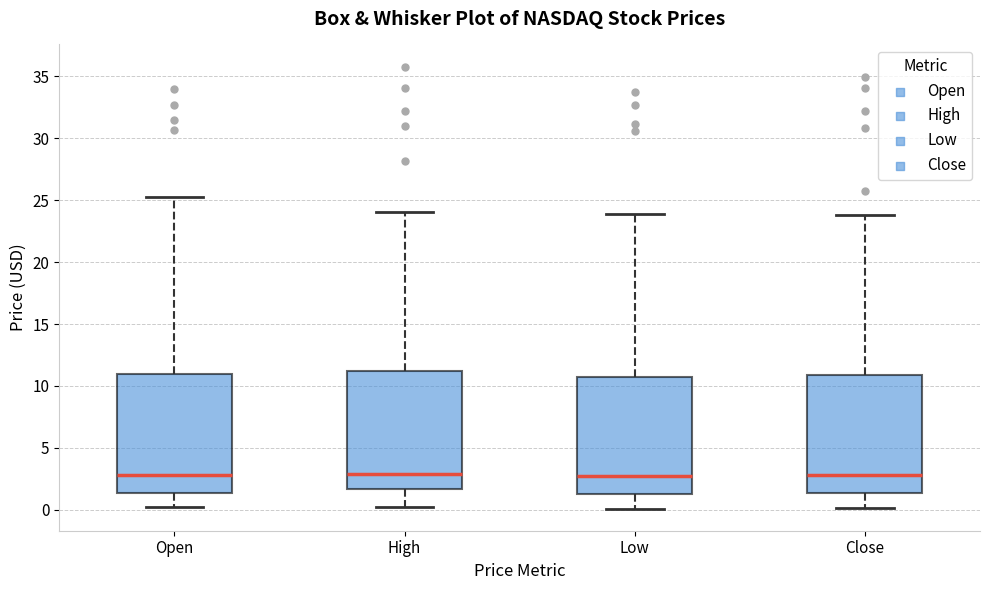

Reading left to right, read every box against the y-axis: the position of its median line, the range the box covers, and the ends of its whiskers. The values are not printed on the chart, so give them approximately, as read against the axis.

Open: median 3.0, box 1.5 to 11.0, whiskers 0.0 to 25.5
High: median 3.0, box 1.5 to 11.0, whiskers 0.0 to 24.0
Low: median 2.5, box 1.0 to 10.5, whiskers 0.0 to 24.0
Close: median 3.0, box 1.5 to 11.0, whiskers 0.0 to 24.0